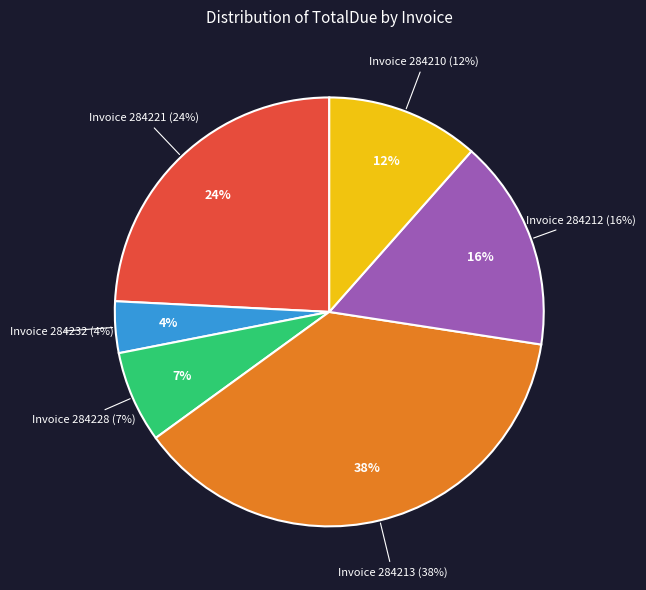

To the nearest percent, what is the combined percentage of 284212 and 284228?

23%